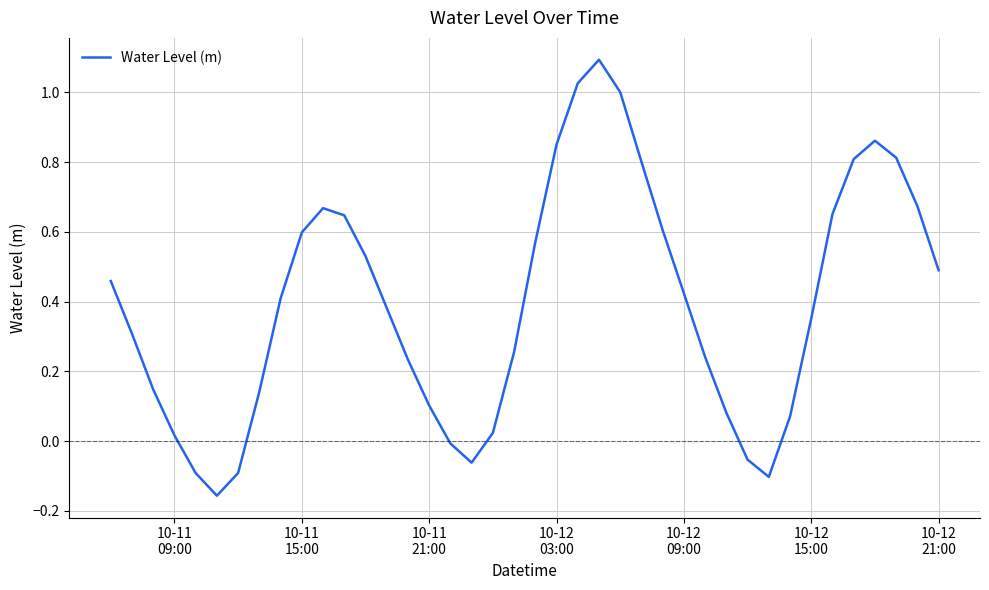

What is the maximum value shown in the chart?

1.1